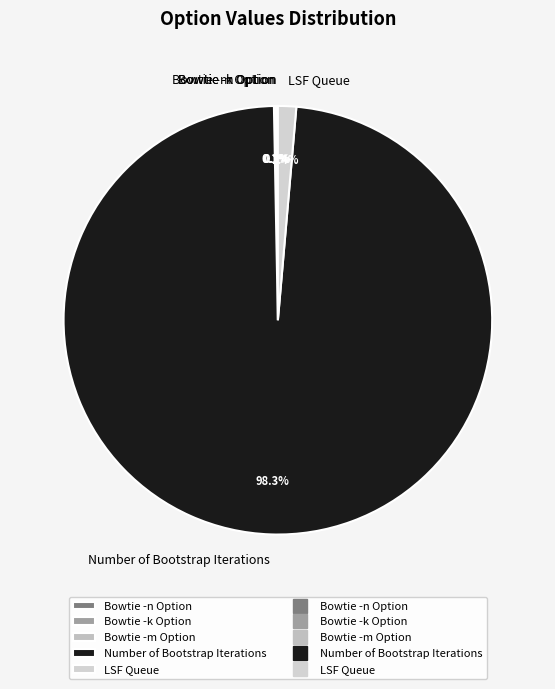

What percentage is NOT represented by LSF Queue?

98.6%